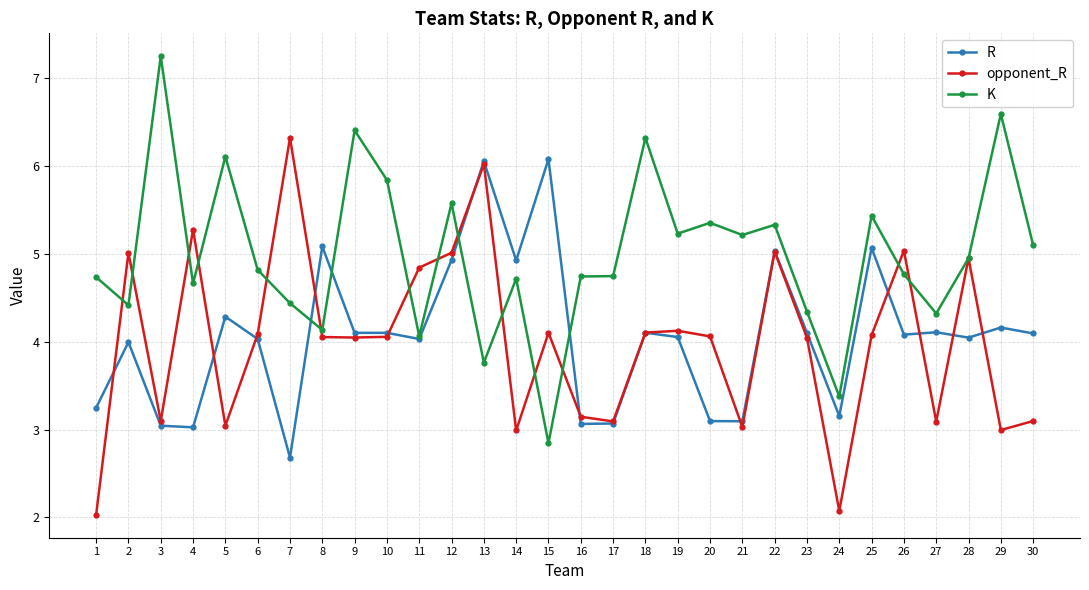

What is the total value across all series at 17?

10.9